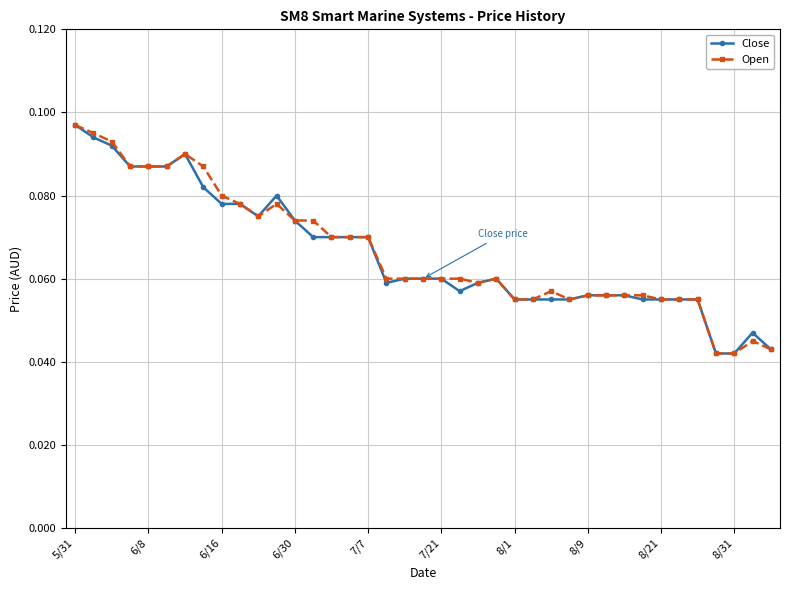

At how many categories does at least one series exceed 0?

39